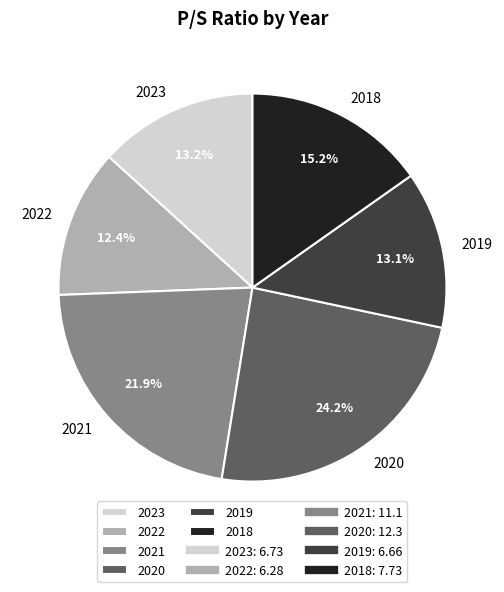

What percentage is the 2023 slice, to the nearest percent?

13%